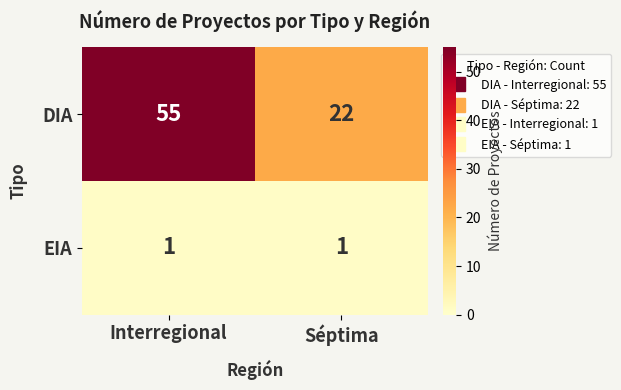

True or false: DIA has a value of 22 at Séptima.

True